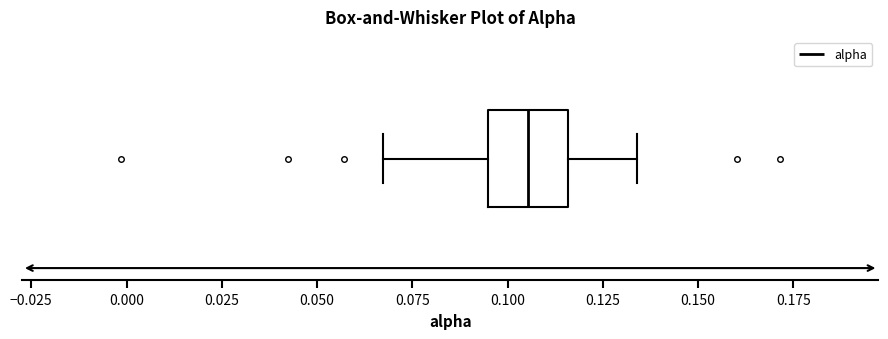

Read this box plot against the x-axis: the position of the median line, the range covered by the box, and the ends of both whiskers. The values are not printed on the chart, so give them approximately, as read against the axis.

median 0.105, box 0.095 to 0.115, whiskers 0.065 to 0.135